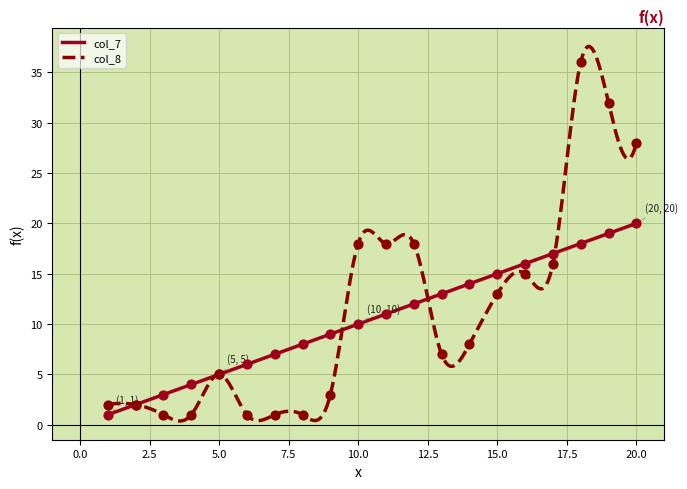

Is the value of col_8 at 8 greater than the value of col_7 at 10?

No